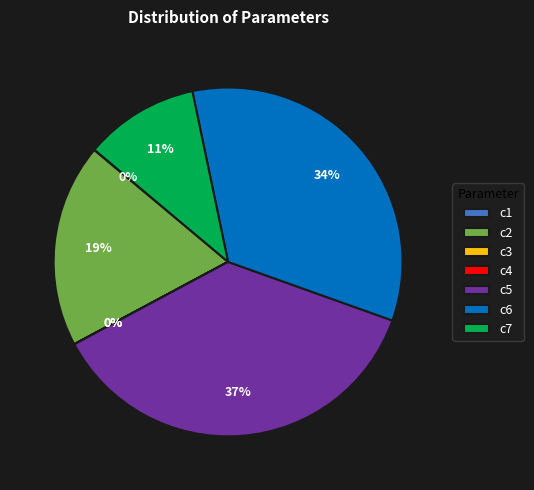

Does any single category account for the majority?

No